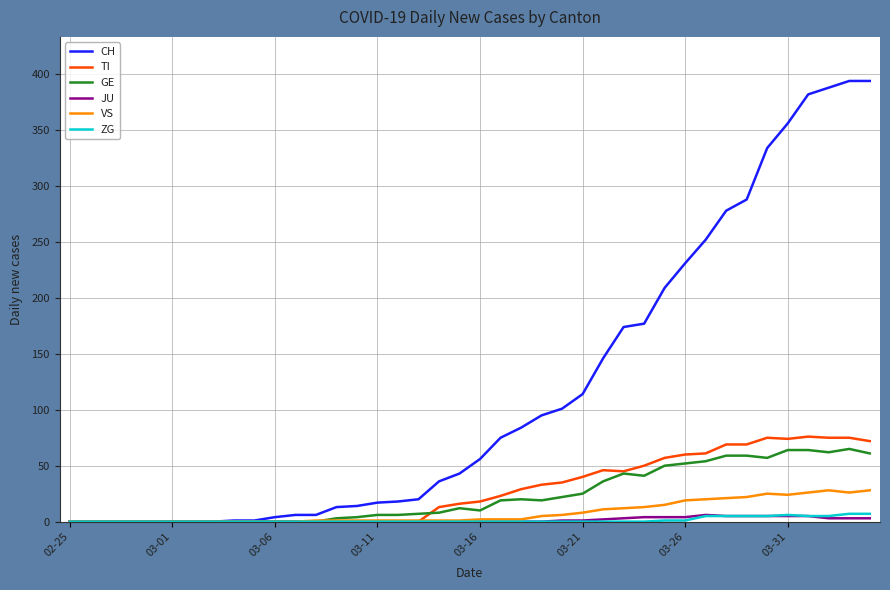

Which series has the largest range (max minus min)?

CH